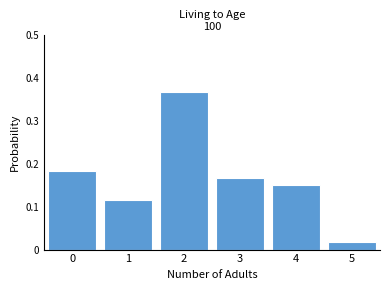

What is the sum of all values?

1.0